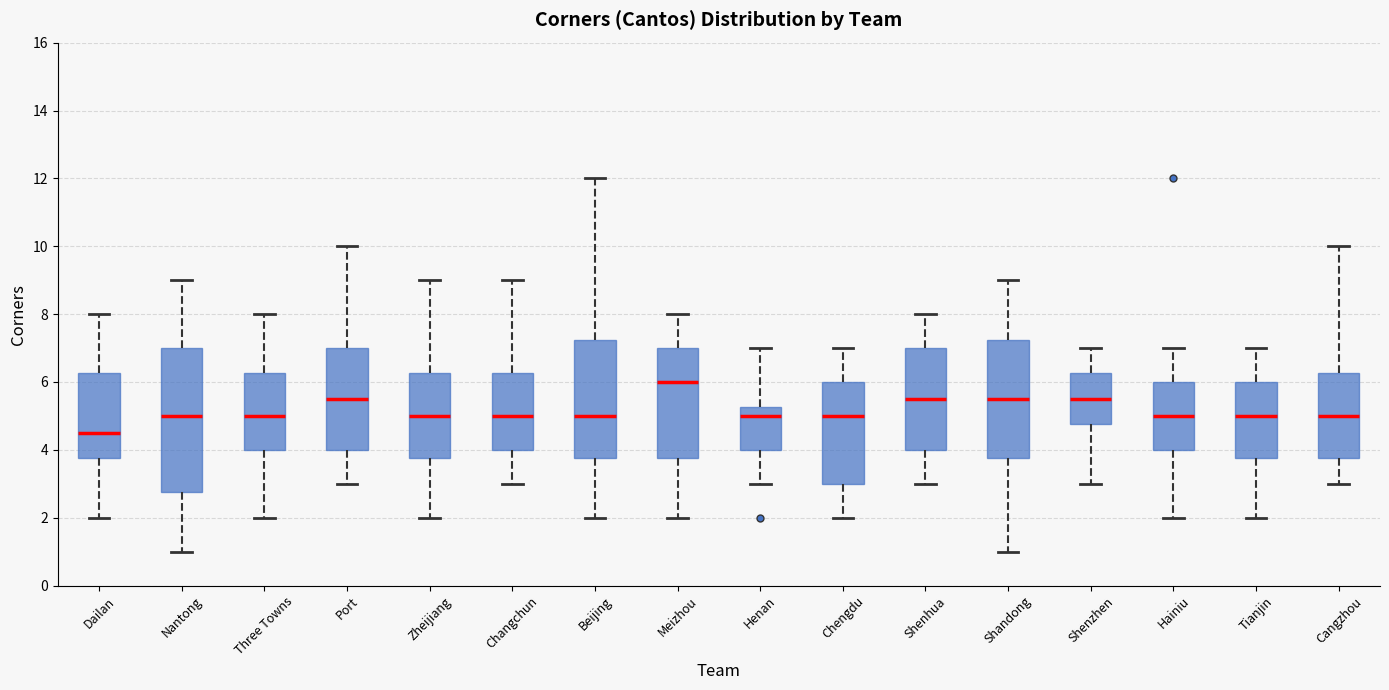

Where does the median line of the box for Henan sit on the y-axis? The values are not printed on the chart, so give them approximately, as read against the axis.

5.0